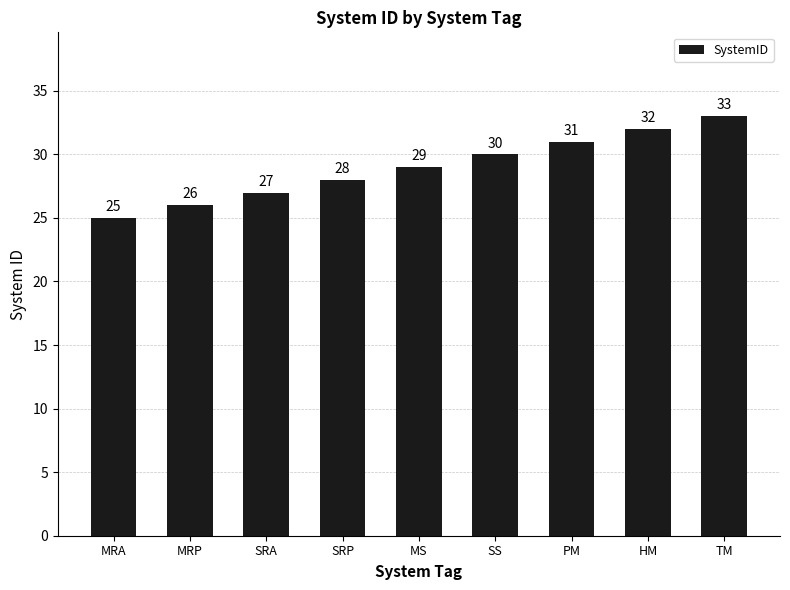

Approximately how many times larger is the value at TM compared to PM?

1.1